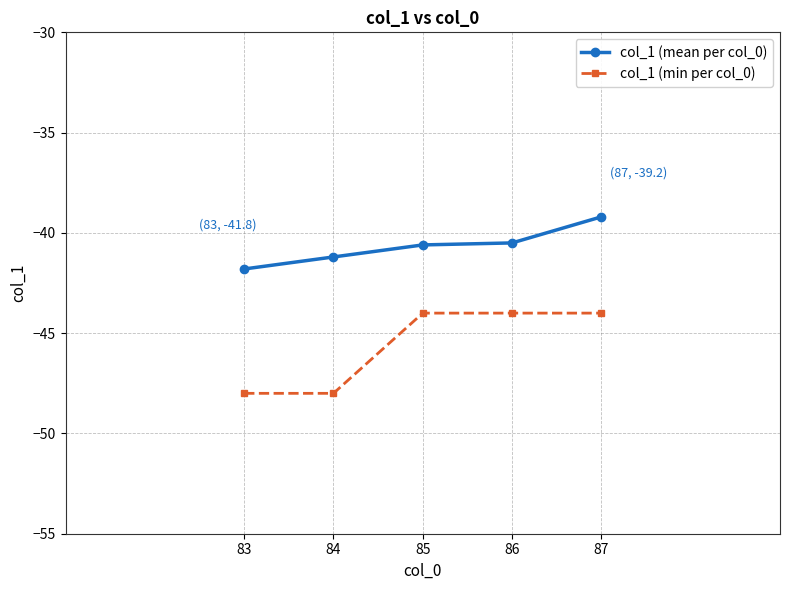

What is the difference between the second highest and second lowest values in the col_1 (mean per col_0) series?

0.7